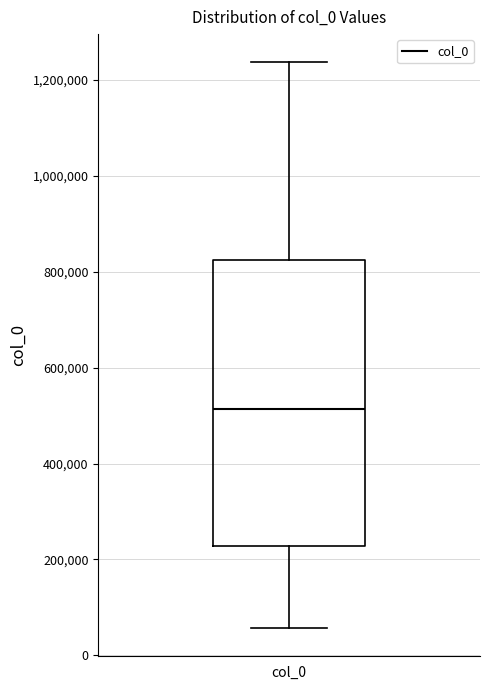

Transcribe this box plot: give where the median line is, the range the box spans, and where the two whiskers end, as read against the y-axis. The values are not printed on the chart, so give them approximately, as read against the axis.

median 520000, box 220000 to 820000, whiskers 60000 to 1240000